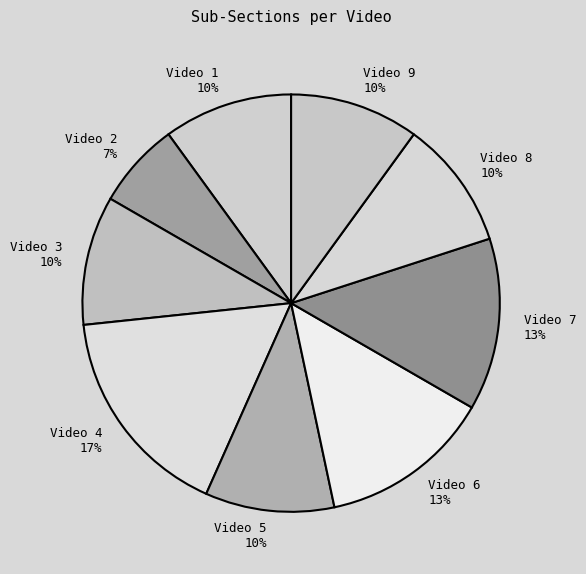

Is Video 1 the majority of the pie?

No